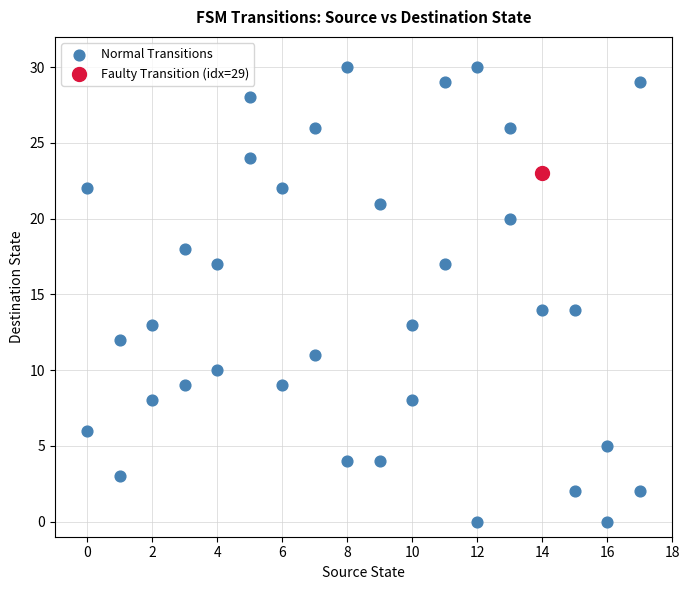

What are all the series names shown in the legend?

Normal Transitions, Faulty Transition (idx=29)